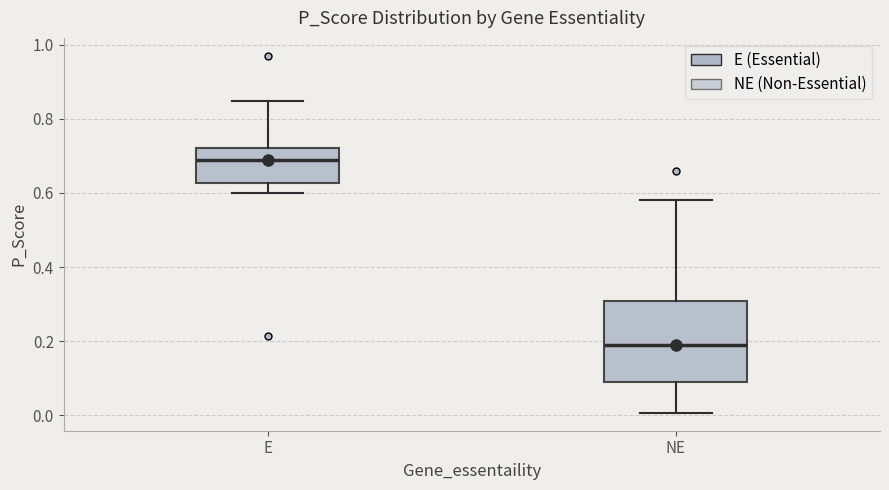

Which box's median line is the highest?

E